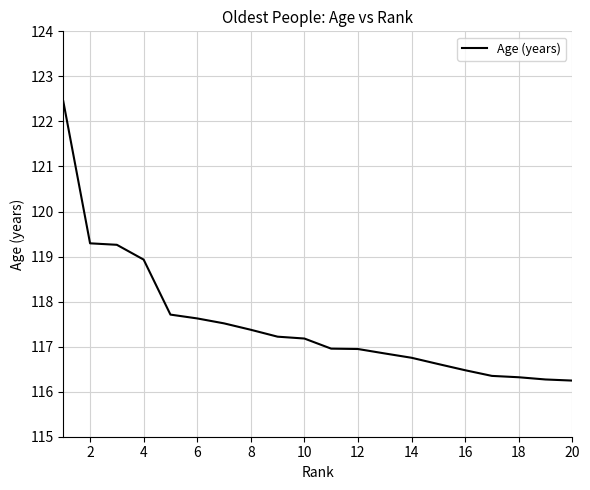

What is the smallest value displayed?

116.2